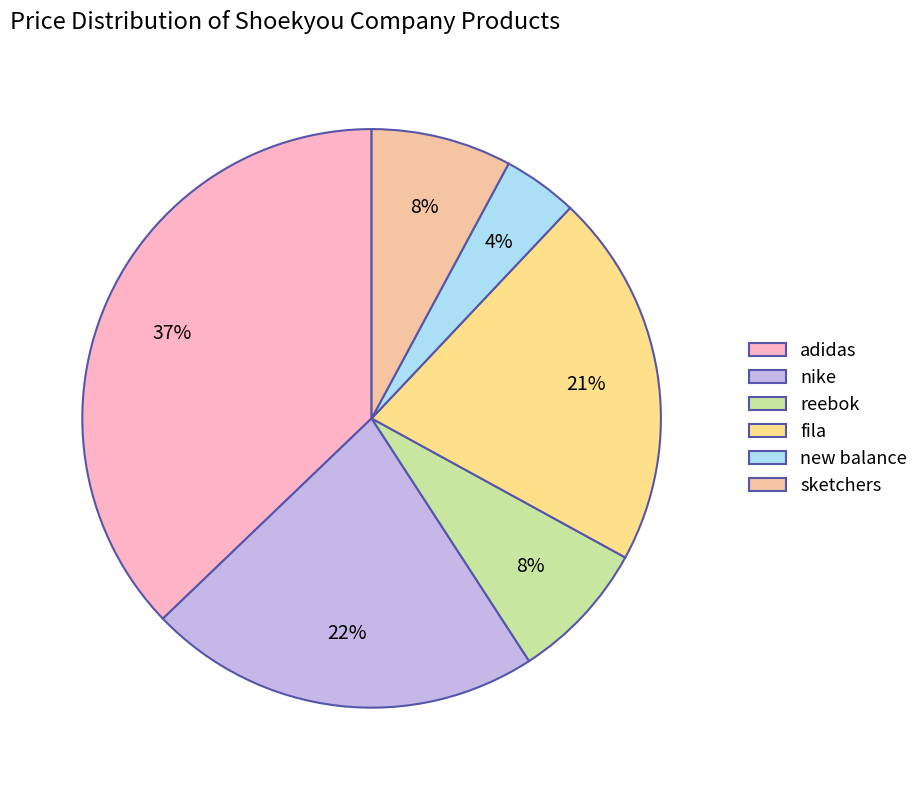

How many slices are in this pie chart?

6